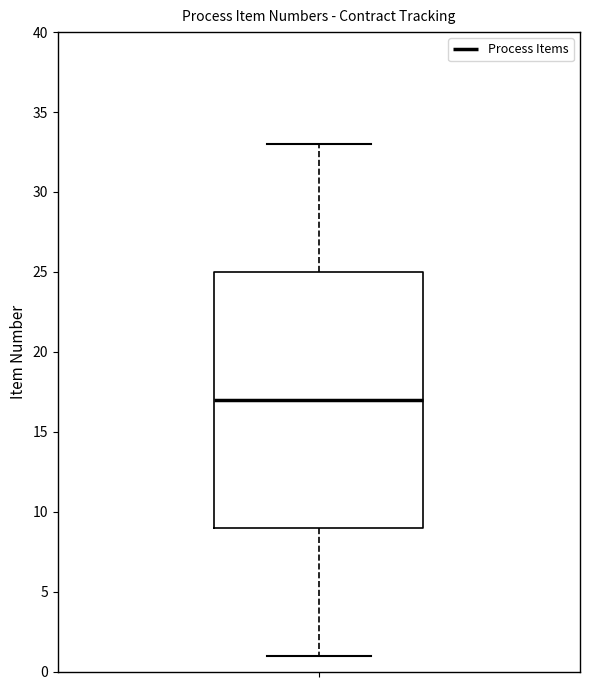

Transcribe this box plot: give where the median line is, the range the box spans, and where the two whiskers end, as read against the y-axis. The values are not printed on the chart, so give them approximately, as read against the axis.

median 17, box 9 to 25, whiskers 1 to 33